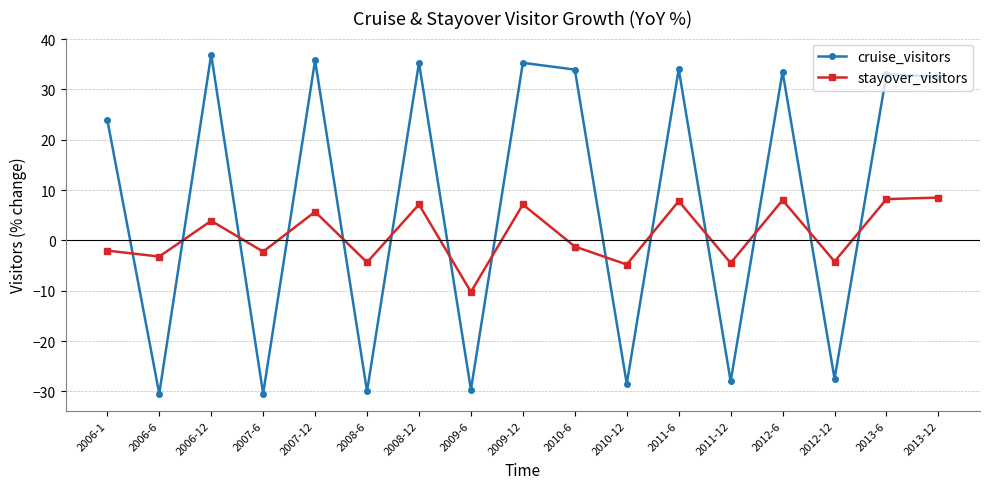

At how many categories does at least one series exceed 14?

10